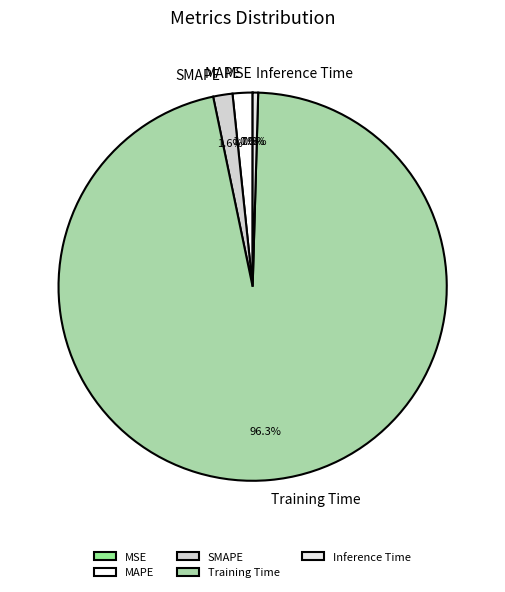

The MAPE slice represents 2% of the pie. True or false?

True